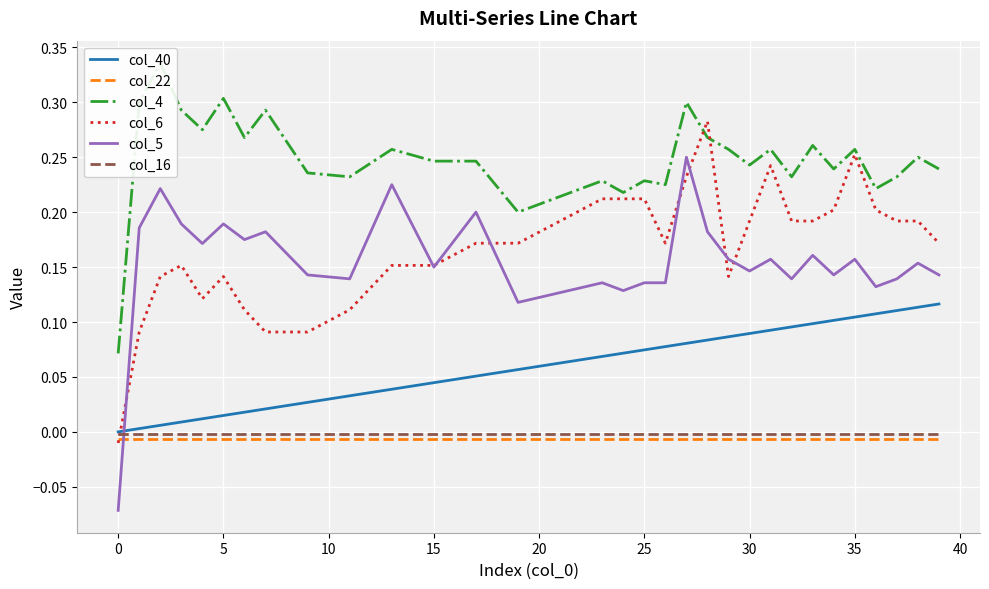

How many lines are shown in the chart?

6